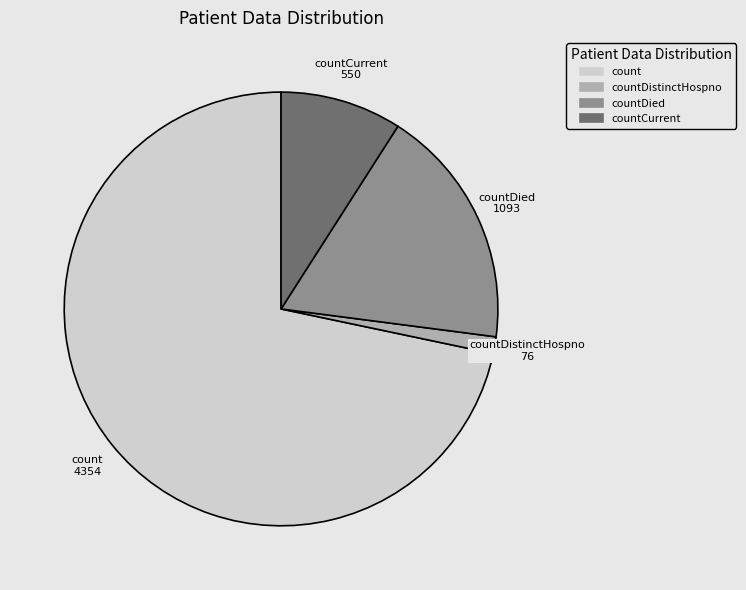

True or false: countDied accounts for 10% of the total.

False